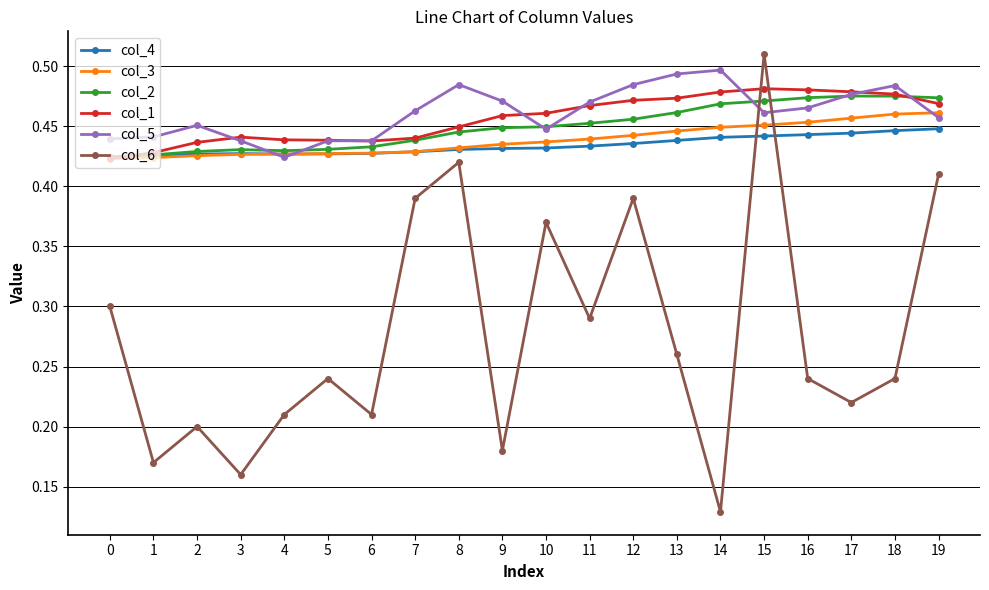

Where is the first local minimum for col_6?

1